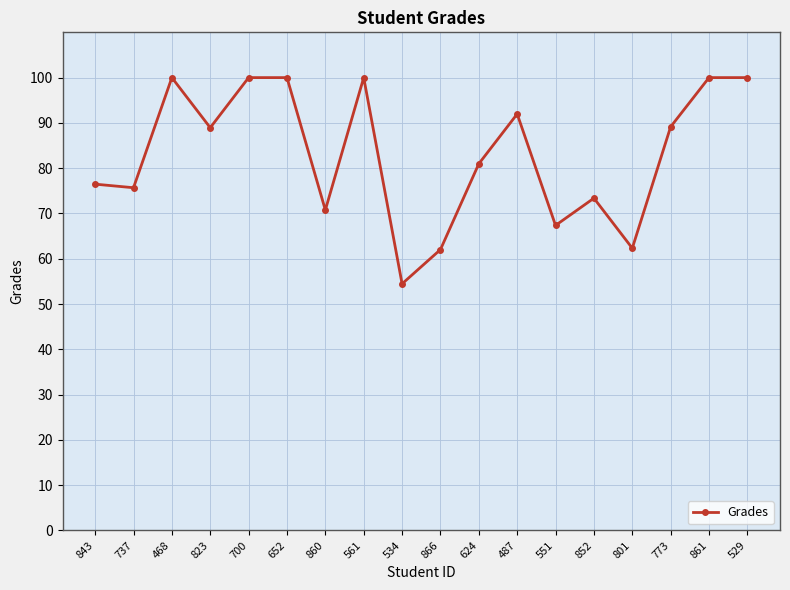

What is the sum of the values at 652 and 487?

192.0